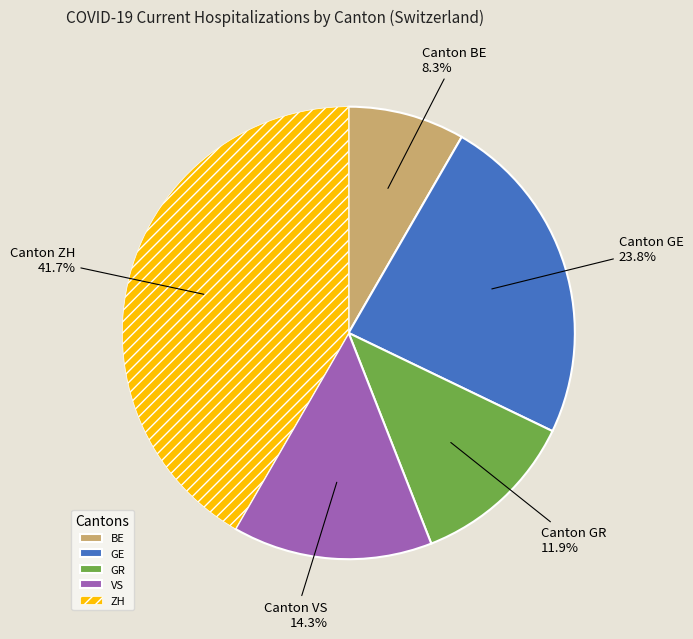

Count the number of slices in the pie.

5